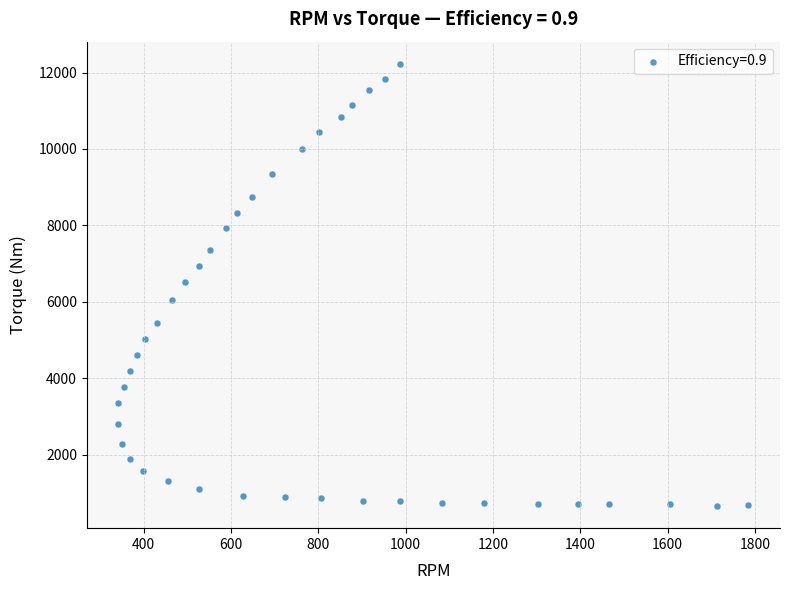

What is the range of X values (max minus min)?

1443.0